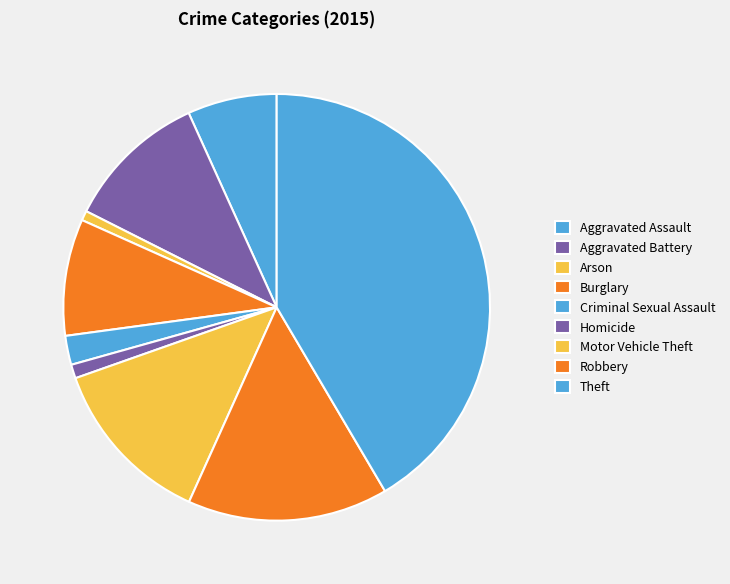

Which category has the biggest portion of the pie?

Theft